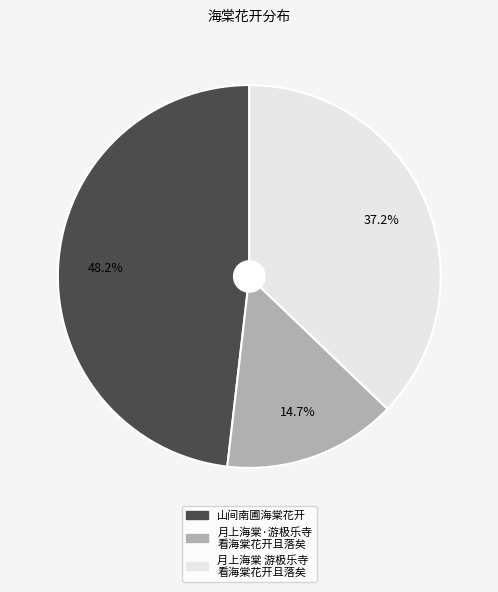

Does any single category account for the majority?

No